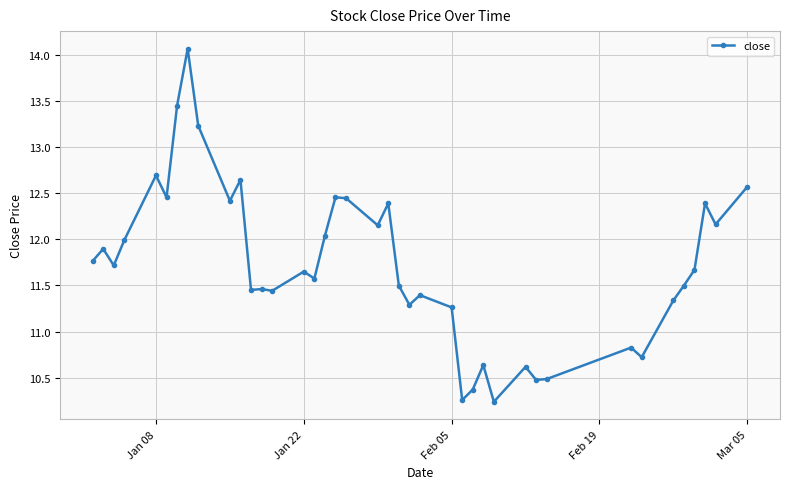

What is the value of the 33rd point from the left?

10.8